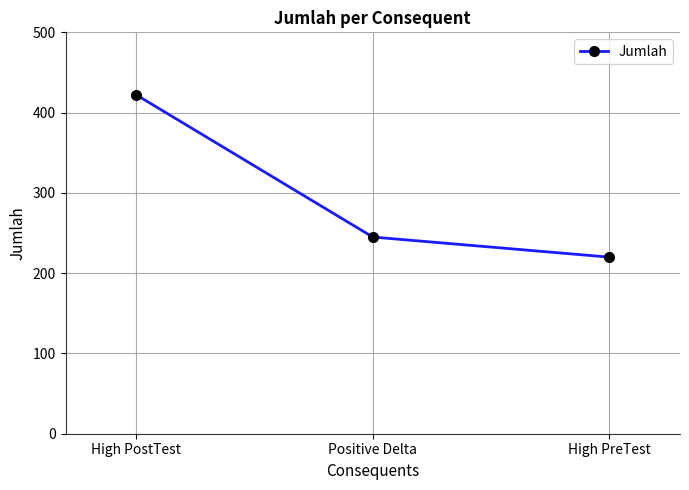

What is the change in value from High PostTest to Positive Delta?

-177